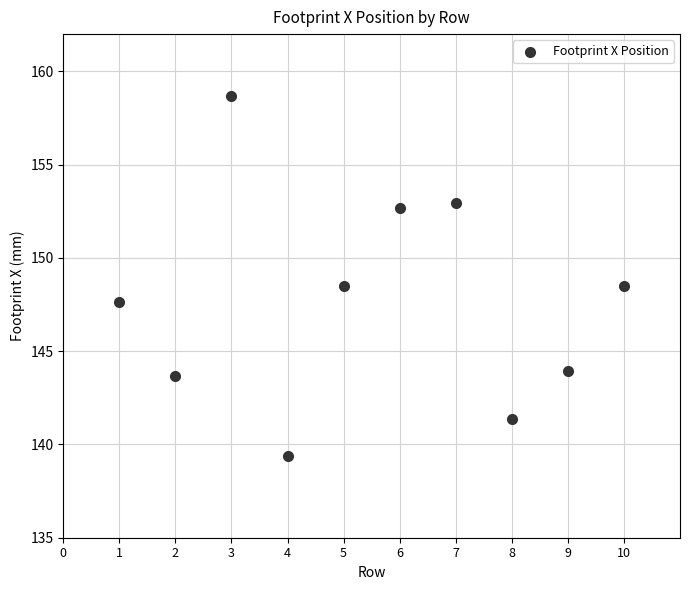

What is the range of X values (max minus min)?

9.0